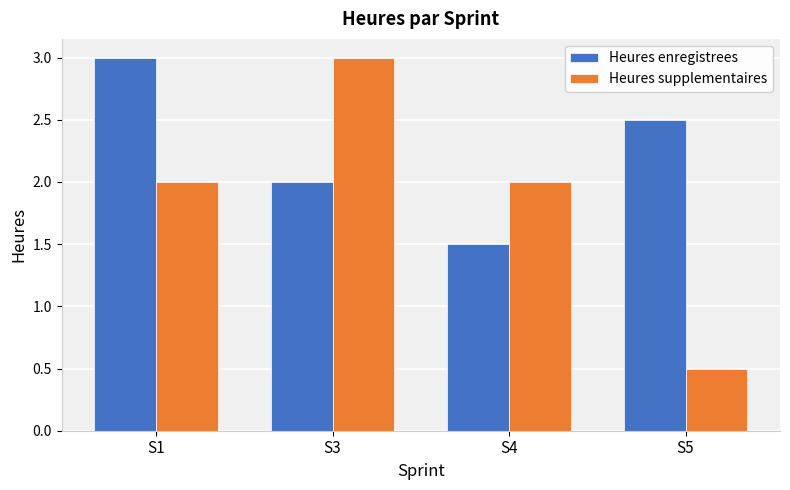

Where does the Heures enregistrees series first go above 2?

S1